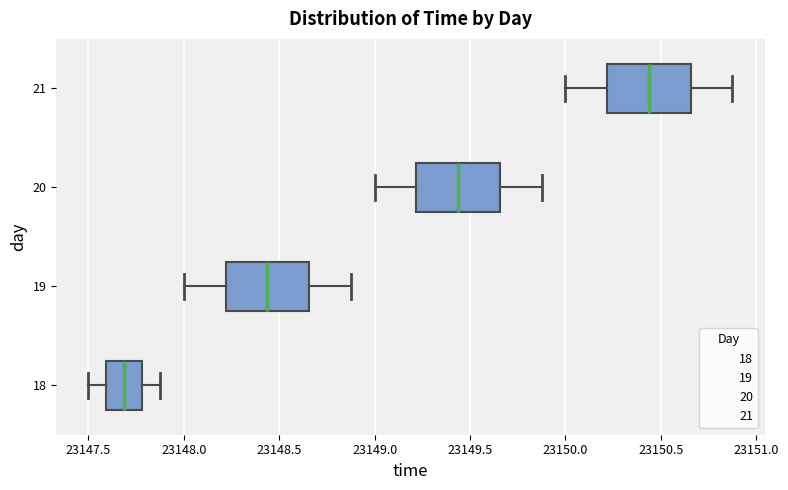

Where does the left whisker of the box at y = 21 end on the x-axis? The values are not printed on the chart, so give them approximately, as read against the axis.

23150.00